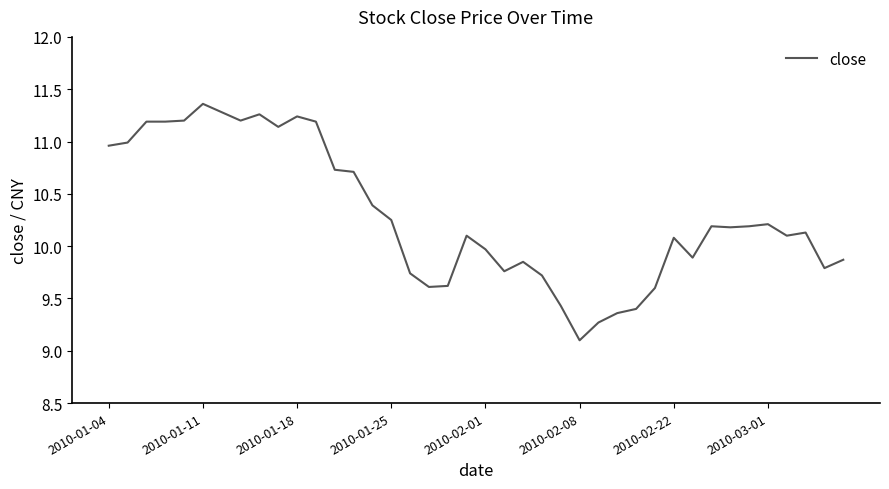

How many lines are shown in the chart?

1